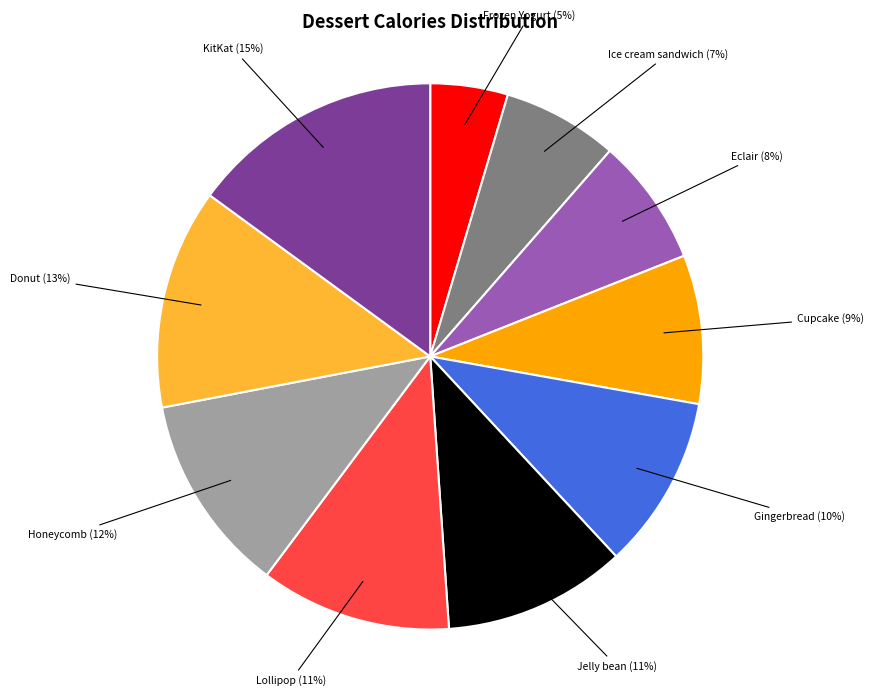

Is Donut the majority of the pie?

No